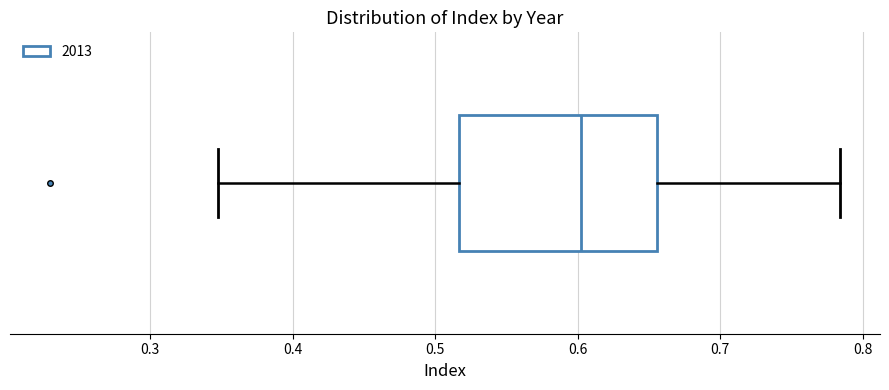

Where does the right whisker of the box end on the x-axis? The values are not printed on the chart, so give them approximately, as read against the axis.

0.78